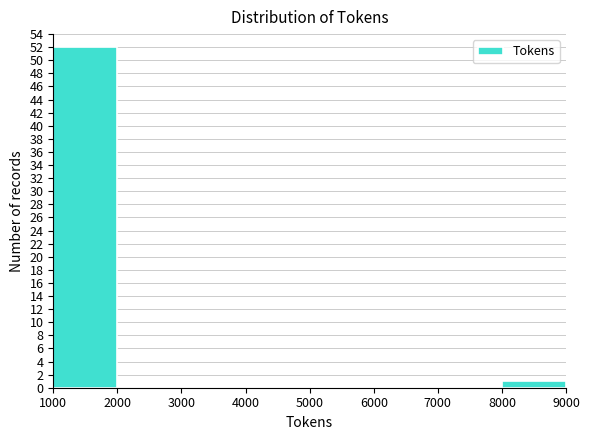

What is the height of the bar covering 1000 to 2000 on the x-axis? The values are not printed on the chart, so give them approximately, as read against the axis.

52